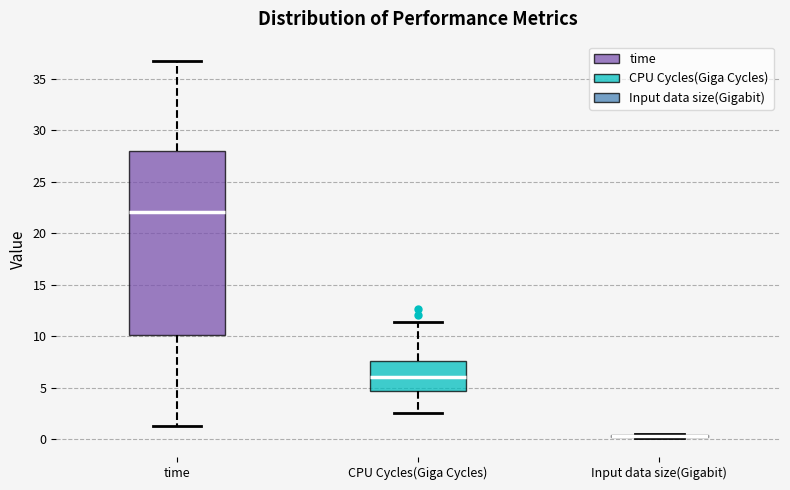

Which box is the tallest, from its lower edge to its upper edge?

time